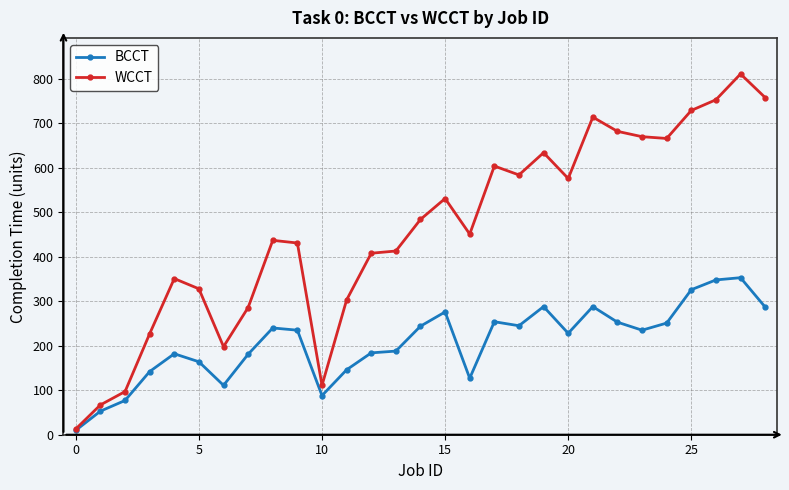

Rank the series by their maximum value, from highest to lowest.

WCCT, BCCT